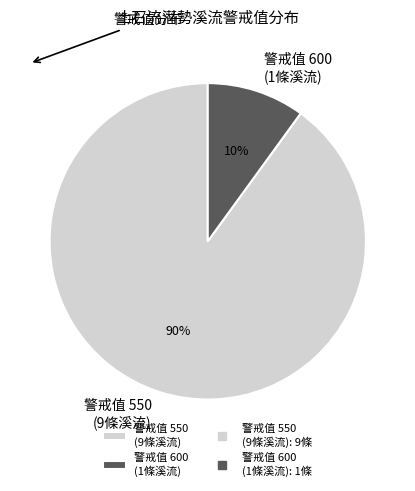

What is the ratio of the value at 警戒值 550 (9條溪流) to the value at 警戒值 600 (1條溪流)?

9.0